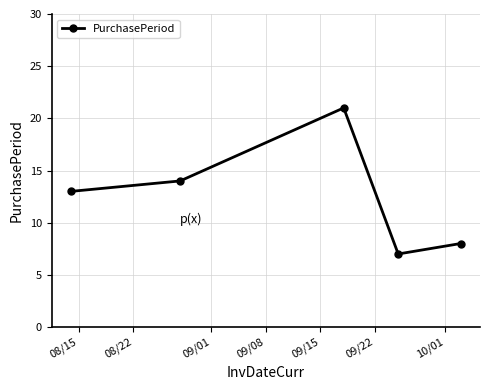

What is the maximum value shown in the chart?

21